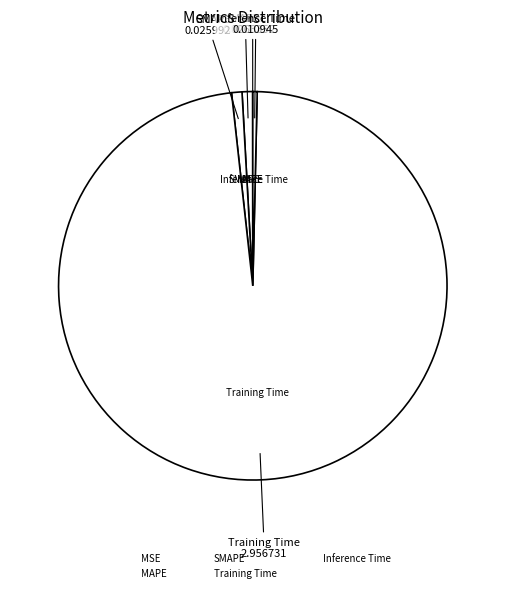

Combined, do SMAPE and MSE account for over 50%?

No